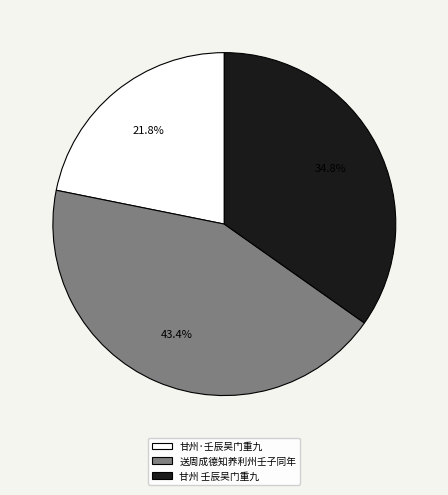

Does 送周成德知养利州壬子同年 account for over 50% of the chart?

No